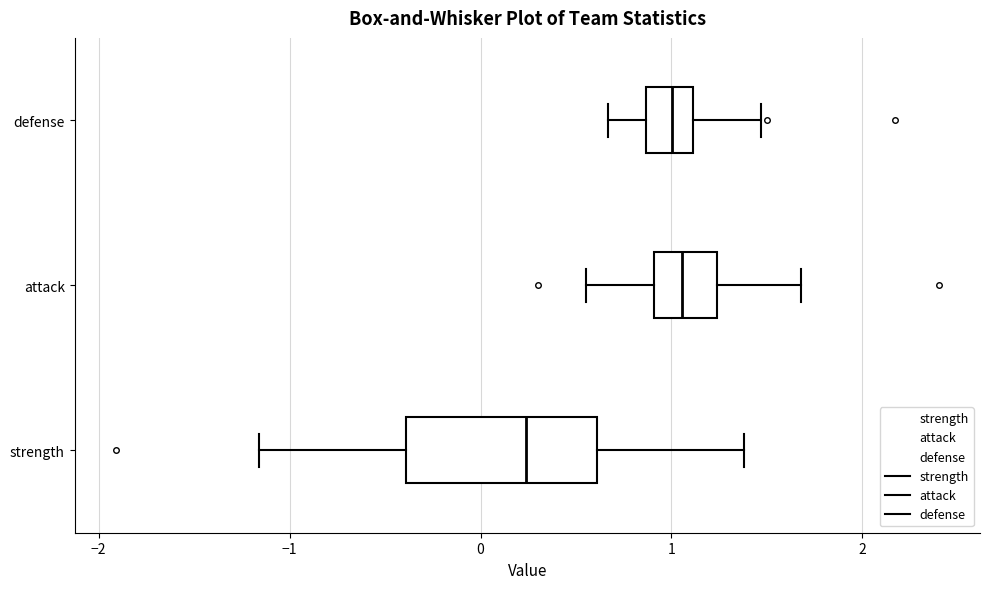

Where is the right edge of the box for attack on the x-axis? The values are not printed on the chart, so give them approximately, as read against the axis.

1.2